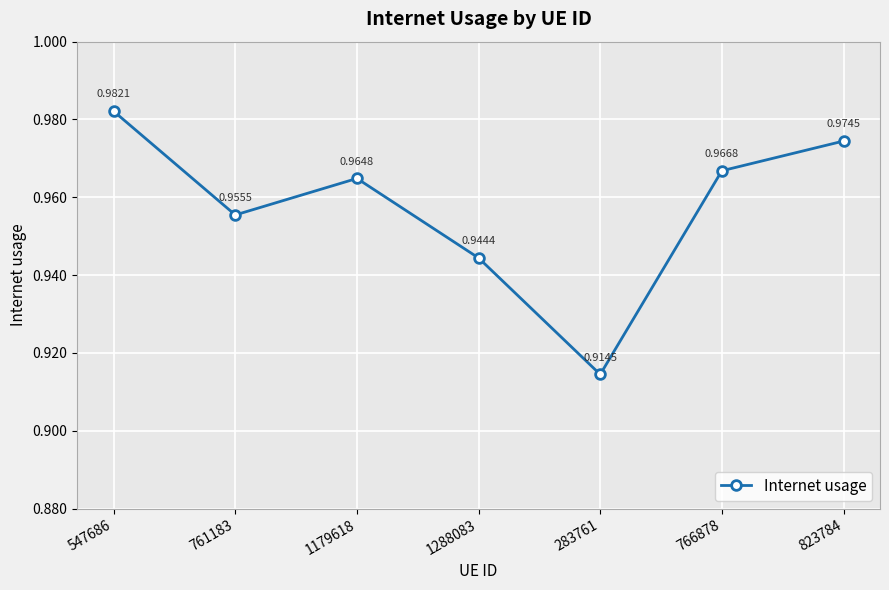

How many distinct data groups are displayed?

1